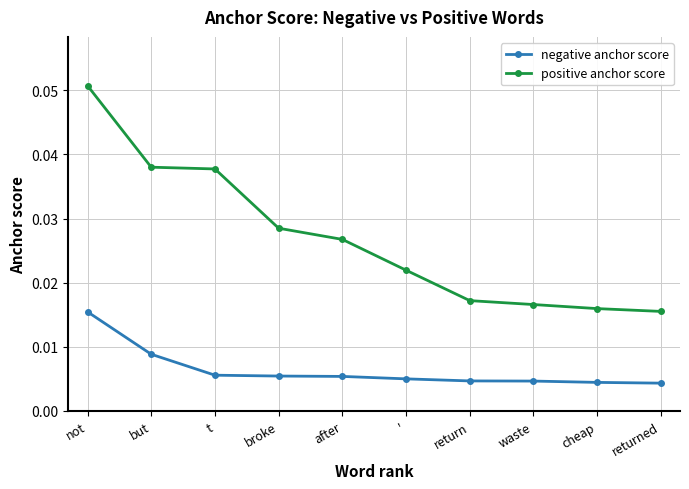

Which series has the largest total across all categories?

positive anchor score